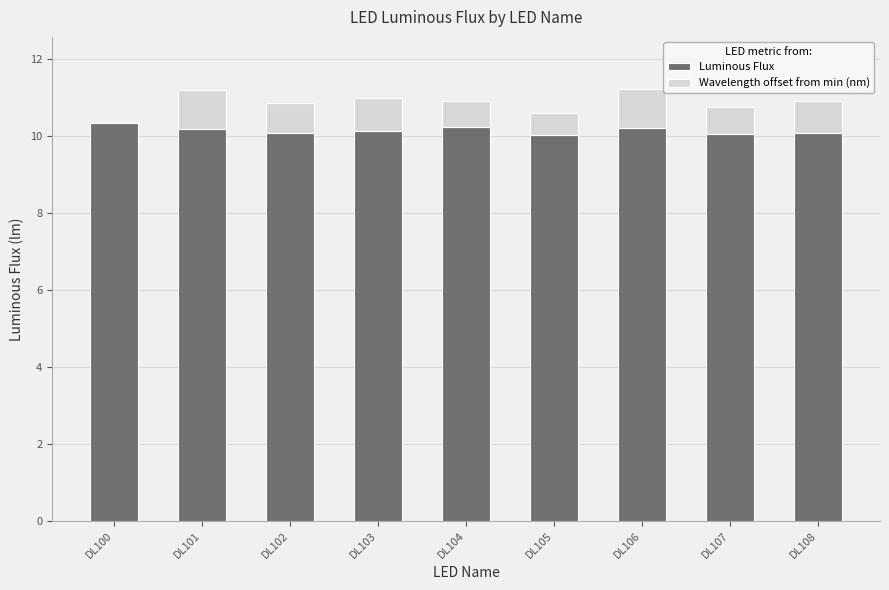

What is the total value across all series at DL103?

11.0